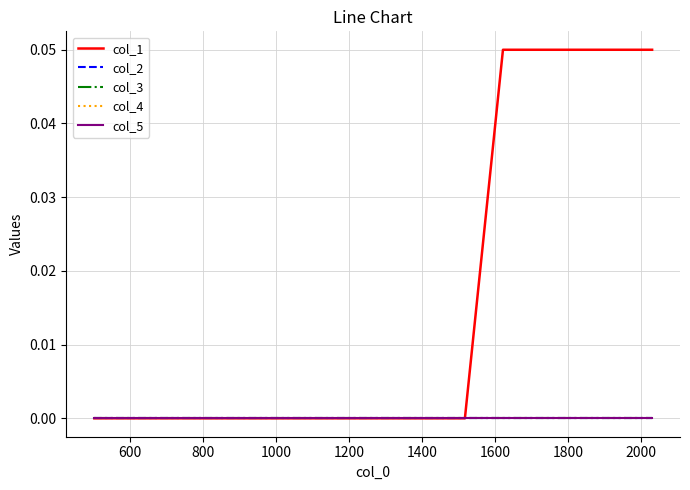

Which series has the largest total across all categories?

col_1